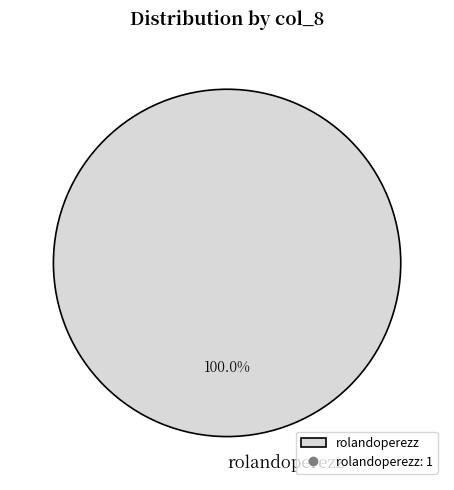

Rank the categories by value from highest to lowest.

rolandoperezz